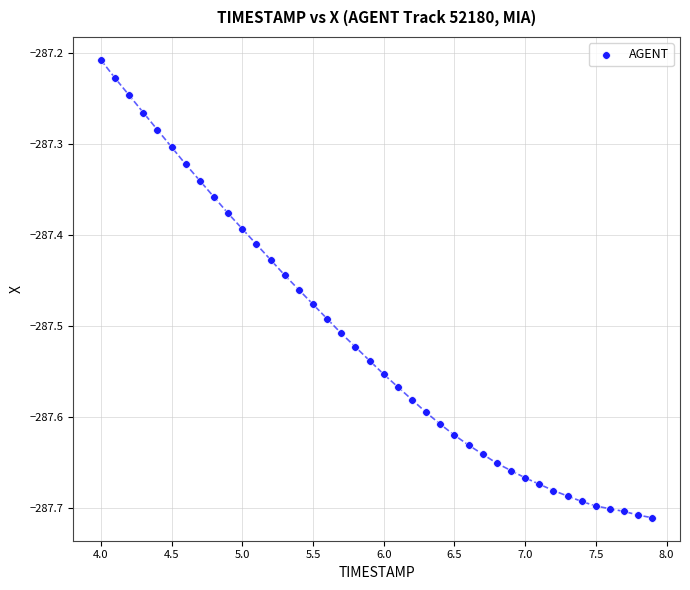

What is the range of X values (max minus min)?

3.9